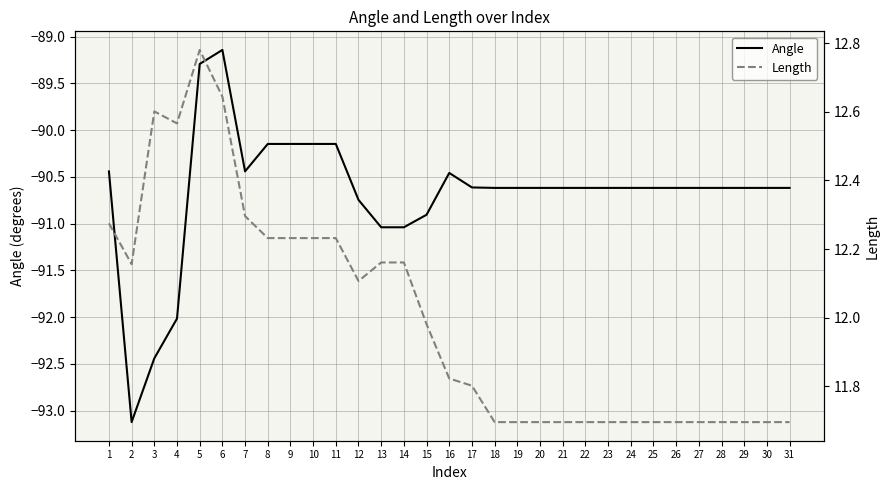

Reading left to right, extract all data points from this chart.

Angle: -90.4	-93.1	-92.4	-92.0	-89.3	-89.1	-90.4	-90.1	-90.1	-90.1	-90.1	-90.7	-91.0	-91.0	-90.9	-90.5	-90.6	-90.6	-90.6	-90.6	-90.6	-90.6	-90.6	-90.6	-90.6	-90.6	-90.6	-90.6	-90.6	-90.6	-90.6
Length: 12.3	12.2	12.6	12.6	12.8	12.6	12.3	12.2	12.2	12.2	12.2	12.1	12.2	12.2	12.0	11.8	11.8	11.7	11.7	11.7	11.7	11.7	11.7	11.7	11.7	11.7	11.7	11.7	11.7	11.7	11.7